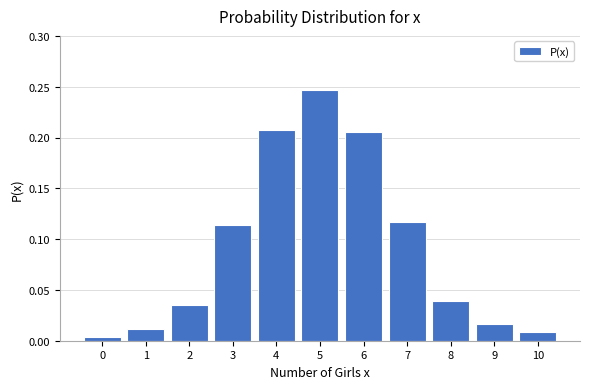

The value at 6 is 0.4. True or false?

False